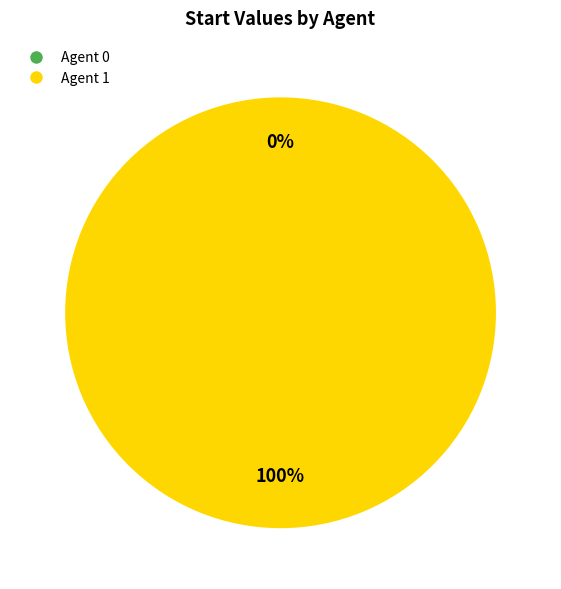

True or false: 1 accounts for 99% of the total.

False